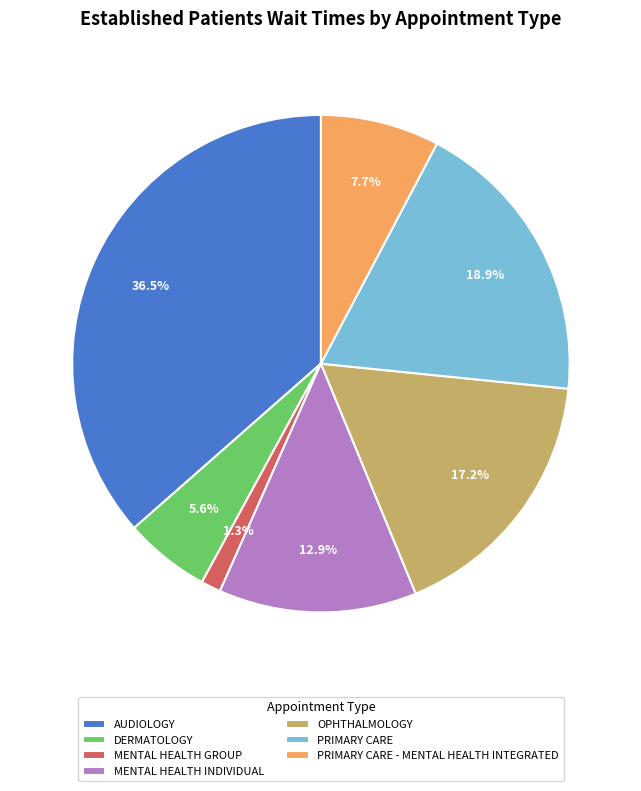

Approximately how many times larger is the value at OPHTHALMOLOGY compared to AUDIOLOGY?

0.5